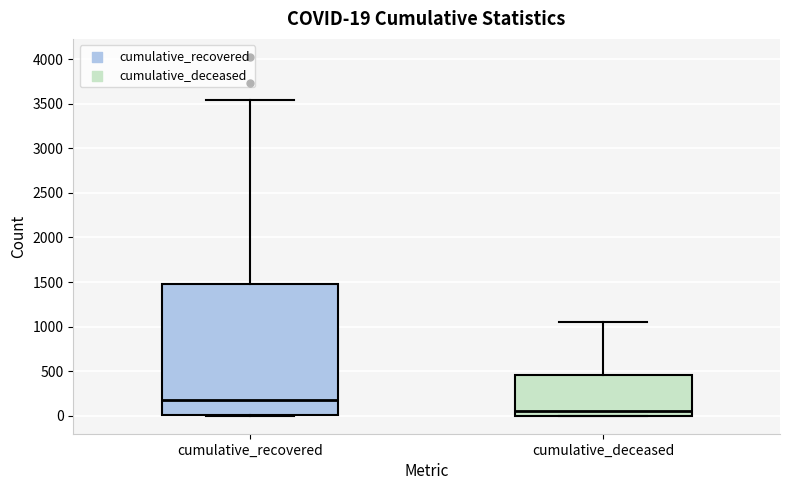

Comparing the boxes themselves (not the whiskers), which one is the tallest?

cumulative_recovered